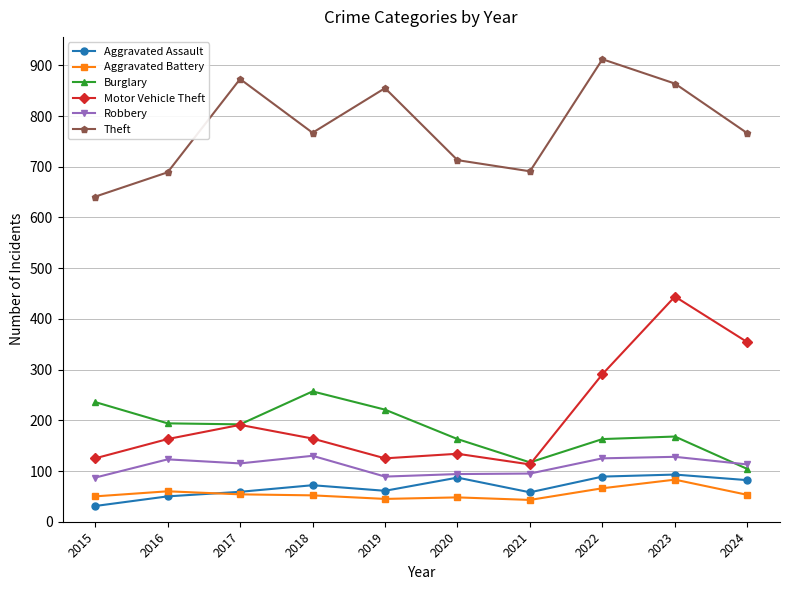

What is the greatest value displayed?

912